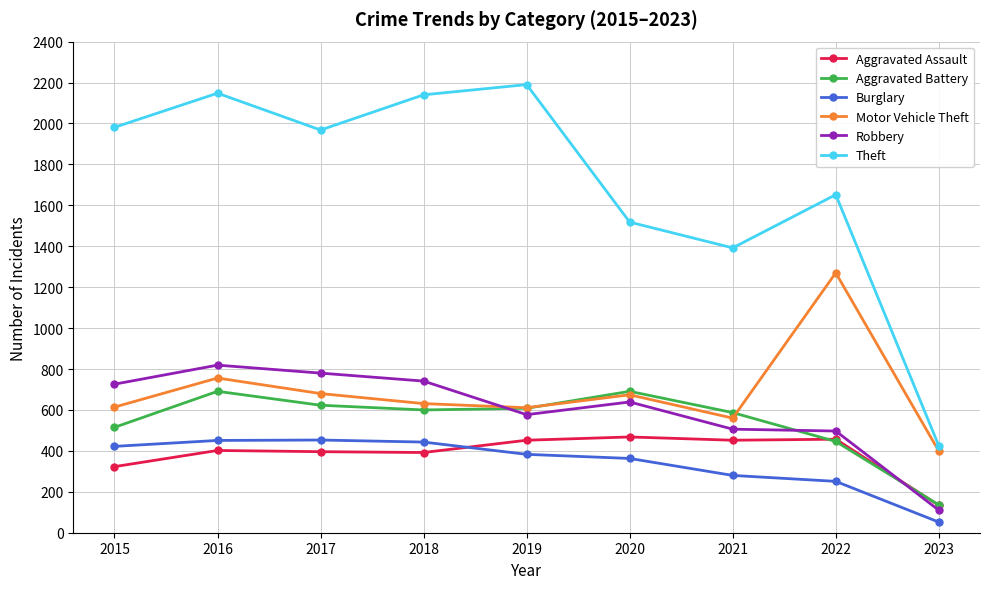

How many data points in Motor Vehicle Theft are less than 631?

4